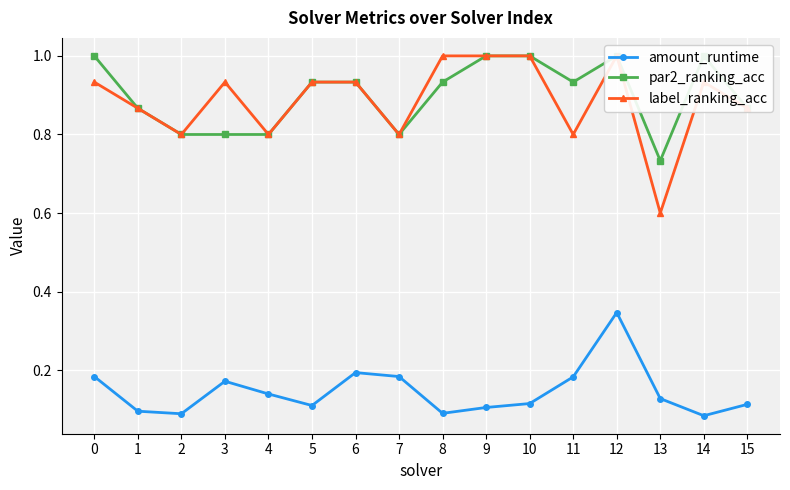

What is the average value of the par2_ranking_acc series?

0.9